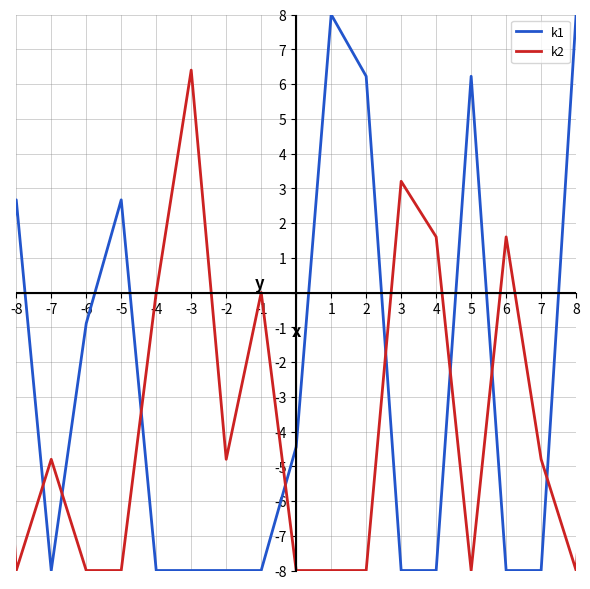

What is the minimum value for k2?

-8.0